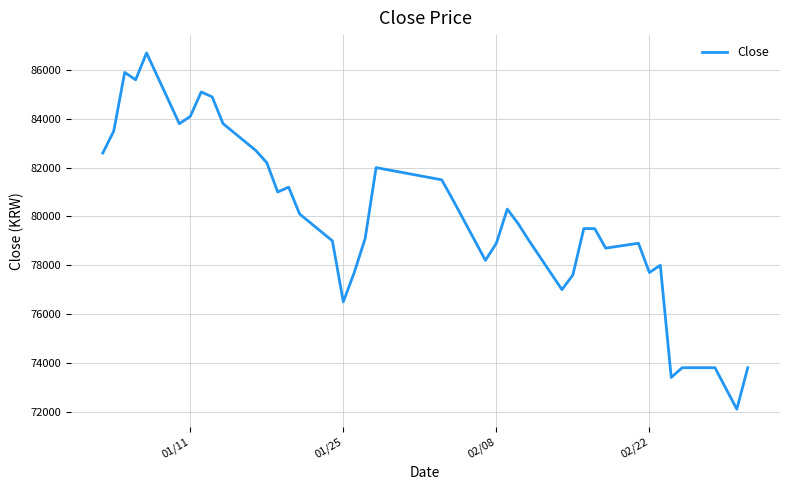

What is the maximum value shown in the chart?

86700